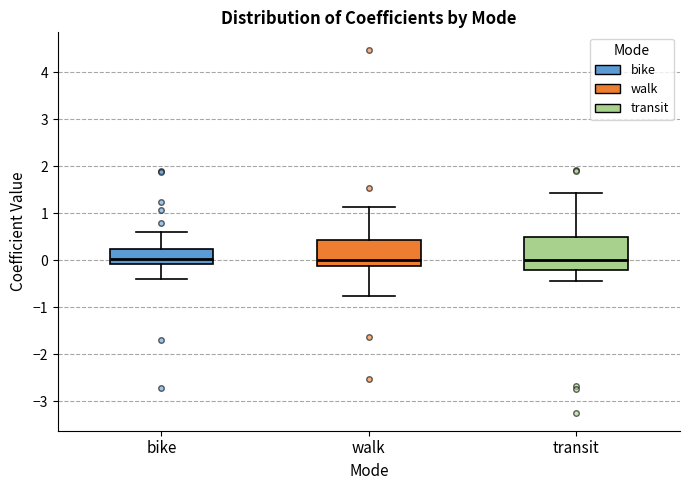

Reading left to right, transcribe this box plot: for each box, give where its median line is, the range the box spans, and where its two whiskers end, as read against the y-axis. The values are not printed on the chart, so give them approximately, as read against the axis.

bike: median 0.0, box -0.1 to 0.2, whiskers -0.4 to 0.6
walk: median 0.0, box -0.1 to 0.4, whiskers -0.8 to 1.1
transit: median 0.0, box -0.2 to 0.5, whiskers -0.4 to 1.4